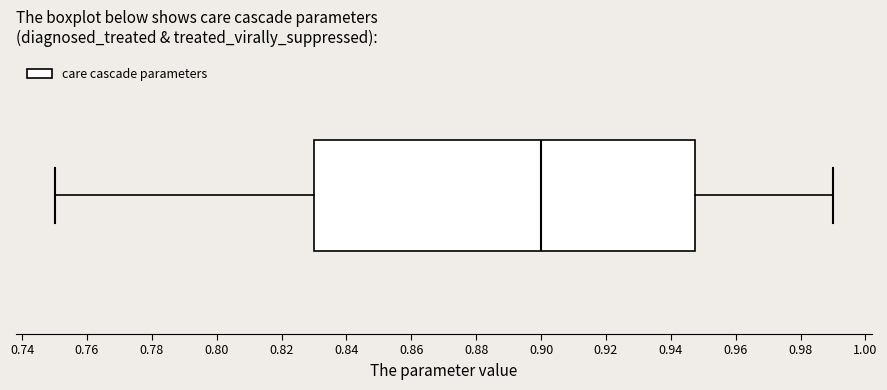

Read this box plot against the x-axis: the position of the median line, the range covered by the box, and the ends of both whiskers. The values are not printed on the chart, so give them approximately, as read against the axis.

median 0.900, box 0.830 to 0.948, whiskers 0.750 to 0.990